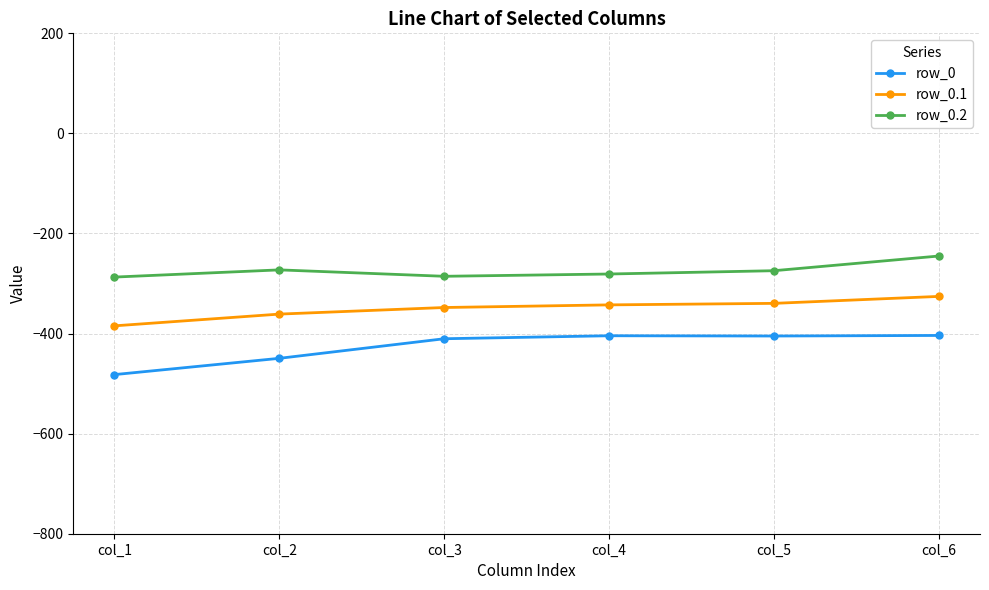

True or false: row_0.2 and row_0 cross at least once.

False